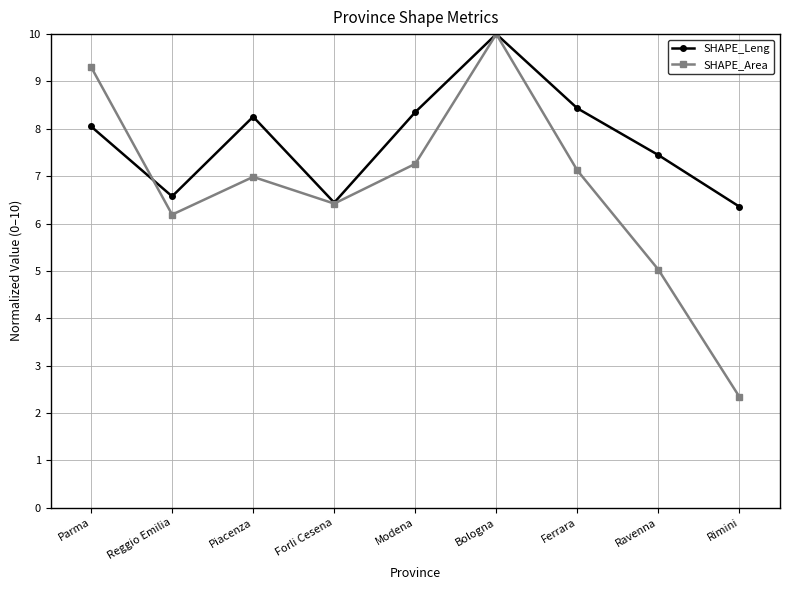

Reading left to right, what are all the values shown in this chart?

SHAPE_Leng: 8.1	6.6	8.3	6.4	8.4	10.0	8.4	7.4	6.4
SHAPE_Area: 9.3	6.2	7.0	6.4	7.3	10.0	7.1	5.0	2.3